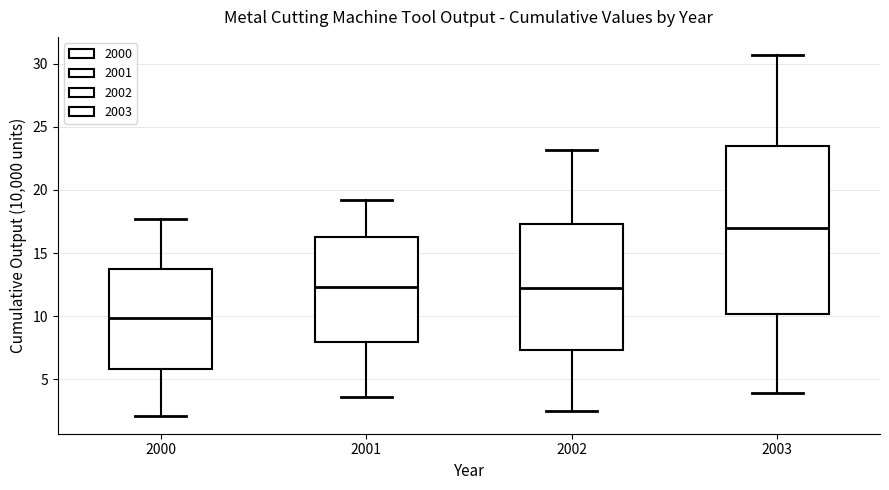

Reading left to right, transcribe this box plot: for each box, give where its median line is, the range the box spans, and where its two whiskers end, as read against the y-axis. The values are not printed on the chart, so give them approximately, as read against the axis.

2000: median 10.0, box 6.0 to 13.5, whiskers 2.0 to 17.5
2001: median 12.5, box 8.0 to 16.5, whiskers 3.5 to 19.0
2002: median 12.5, box 7.5 to 17.5, whiskers 2.5 to 23.0
2003: median 17.0, box 10.0 to 23.5, whiskers 4.0 to 30.5